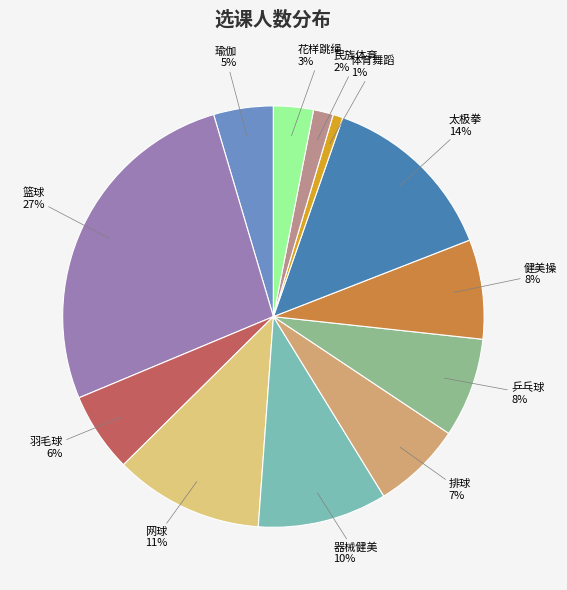

Between 太极拳 and 器械健美, which is larger?

太极拳